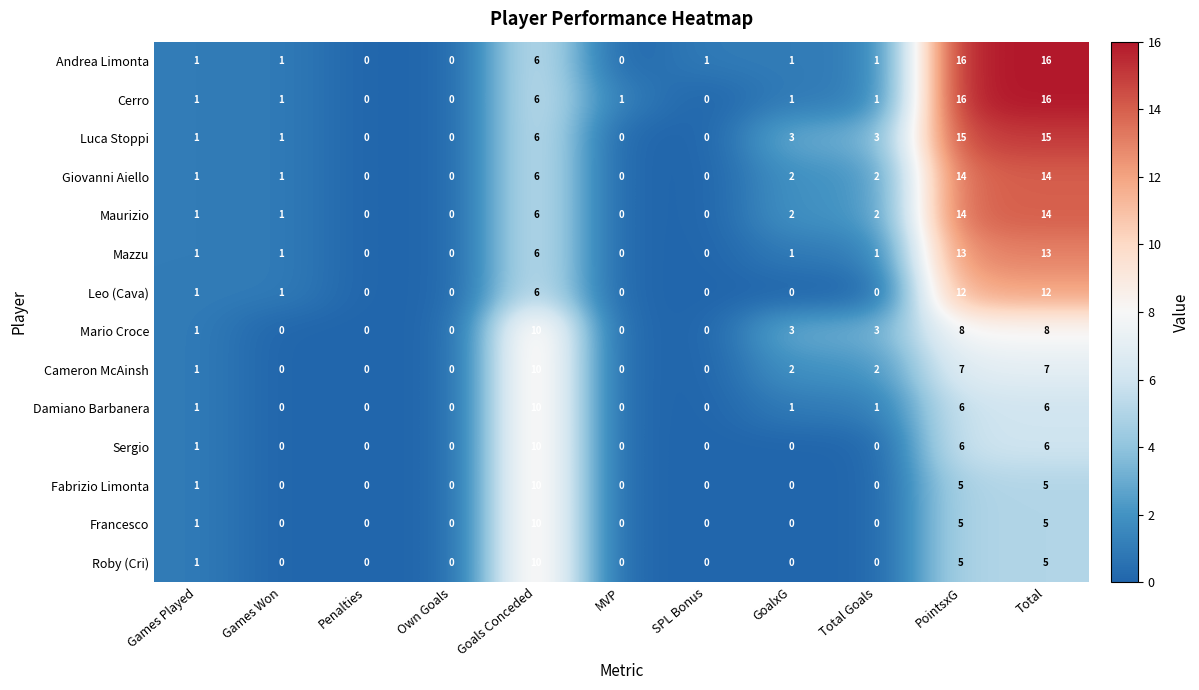

What is the average value of the Mario Croce series?

3